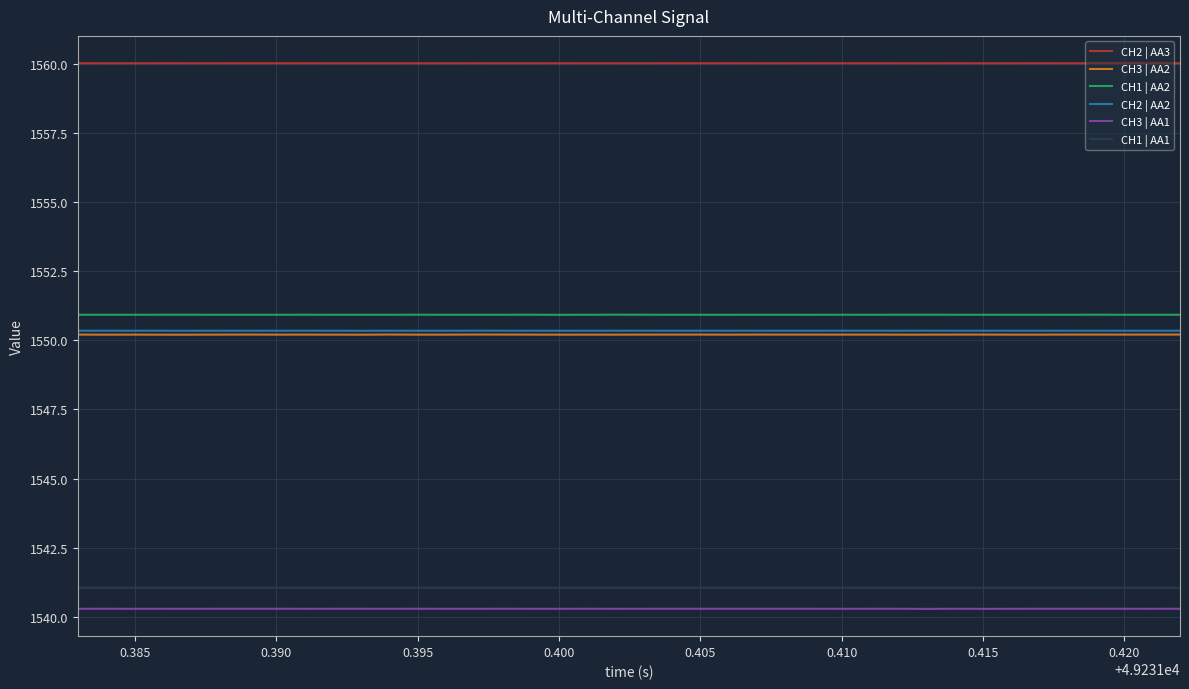

What are all the series names shown in the legend?

CH2 | AA3, CH3 | AA2, CH1 | AA2, CH2 | AA2, CH3 | AA1, CH1 | AA1